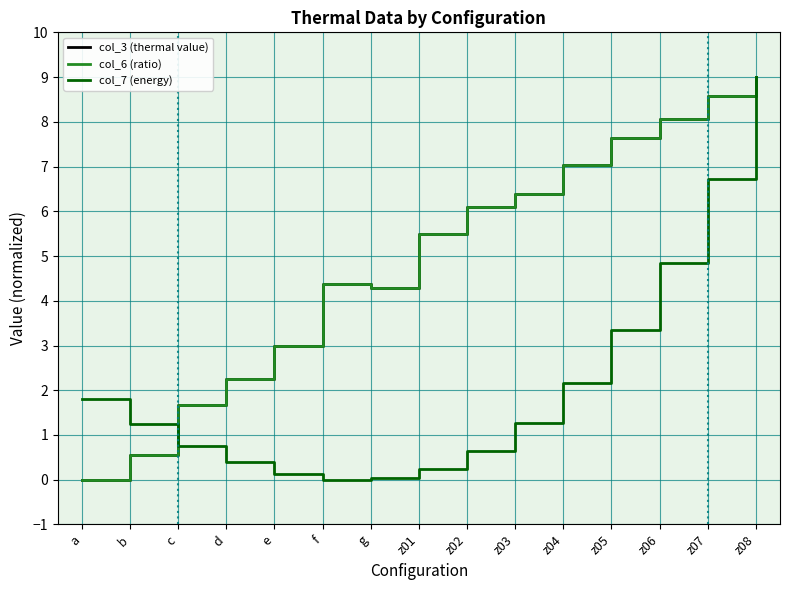

True or false: col_7 (energy) has a value of 0.4 at d.

True